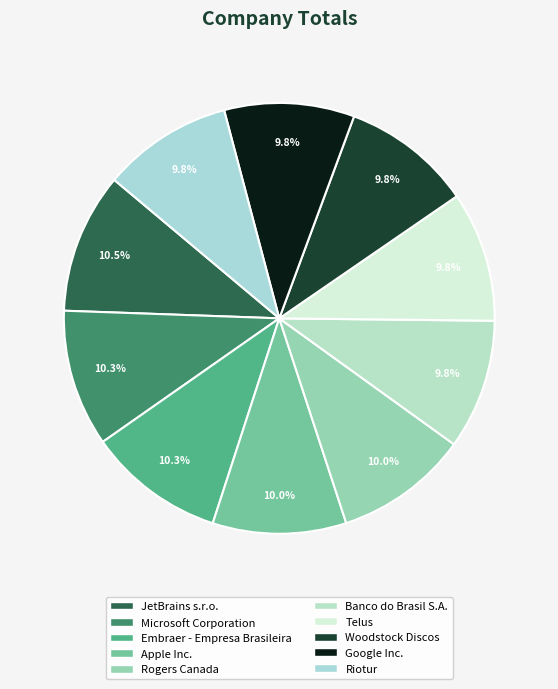

What is the total percentage of Telus and Woodstock Discos?

19.5%